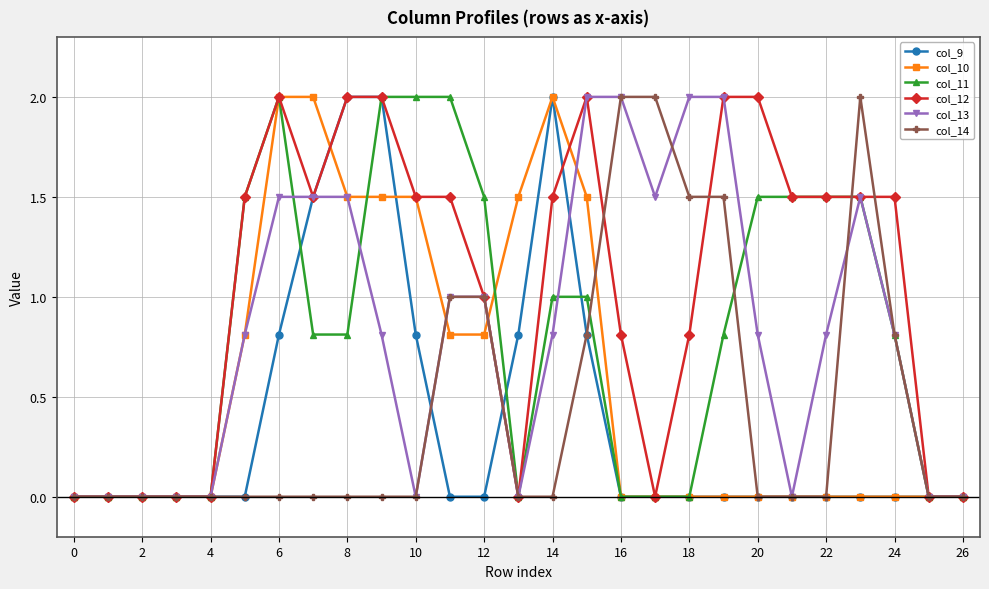

What is the value of the col_13 point at the 13th from the left?

1.0